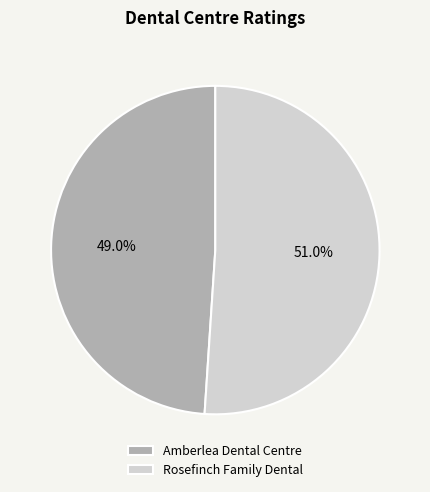

Is there any slice that represents more than half of the pie?

Yes